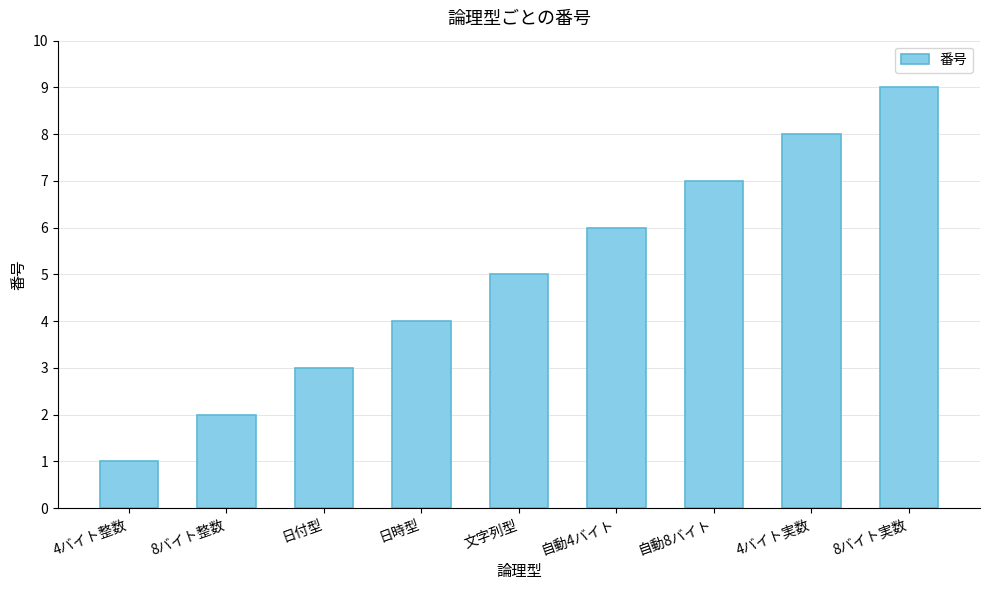

What is the difference between the values at 4バイト実数 and 日時型?

4